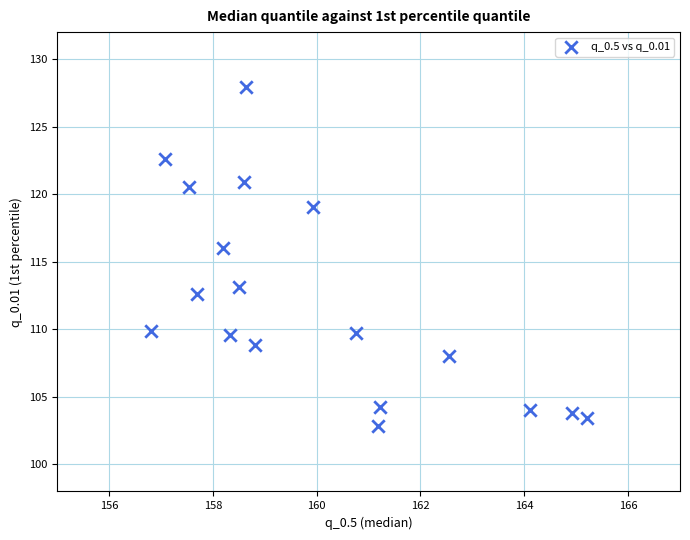

What Y value in the scatter plot is closest to 115?

116.0